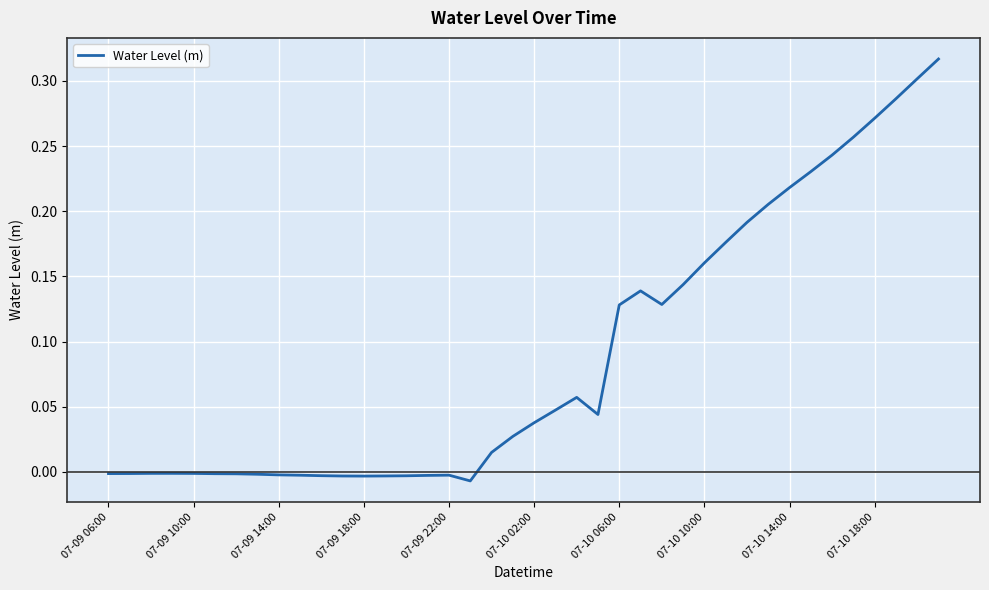

At which label does the data first exceed 0?

18